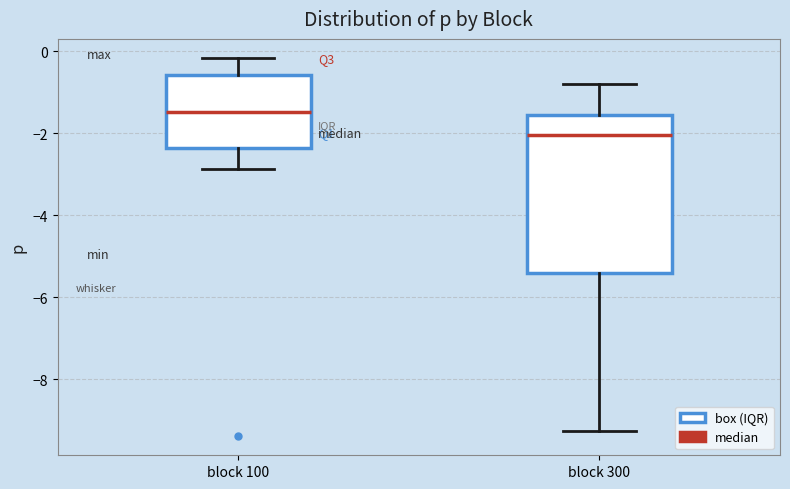

Where does the lower whisker of the box for block 100 end on the y-axis? The values are not printed on the chart, so give them approximately, as read against the axis.

-2.8